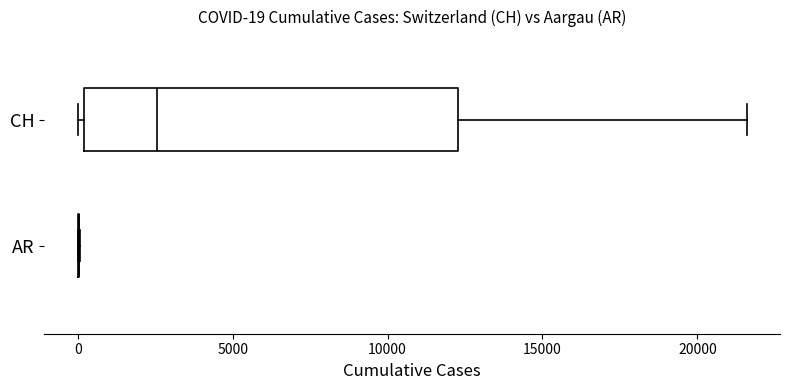

Which box is the widest, from its left edge to its right edge?

CH